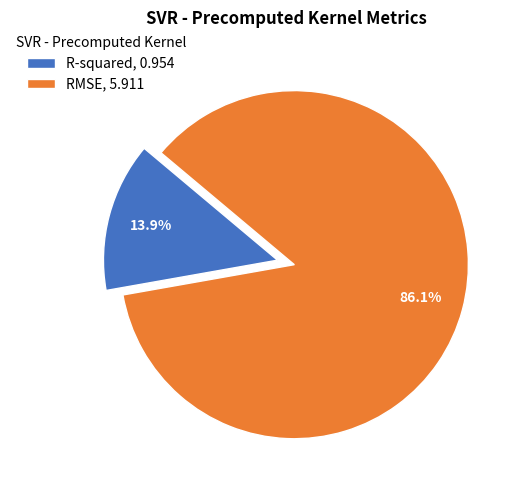

Is it true that RMSE is 86% of the pie?

True